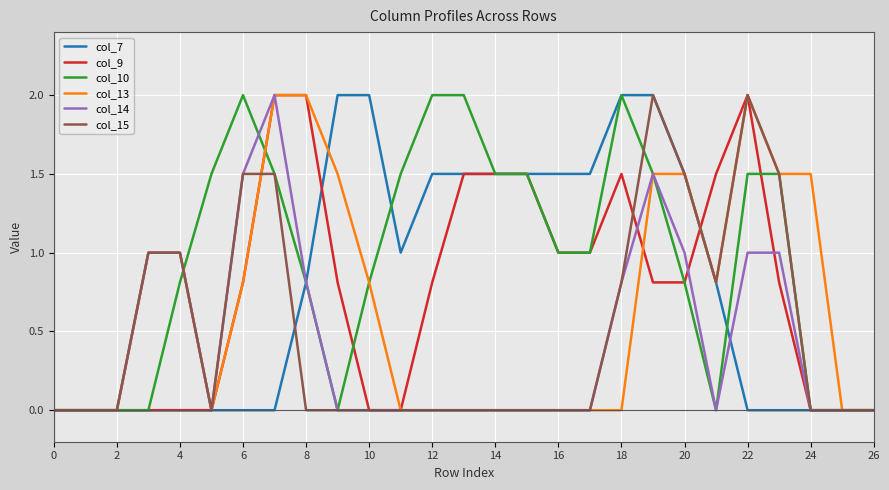

What is the maximum value for col_7?

2.0